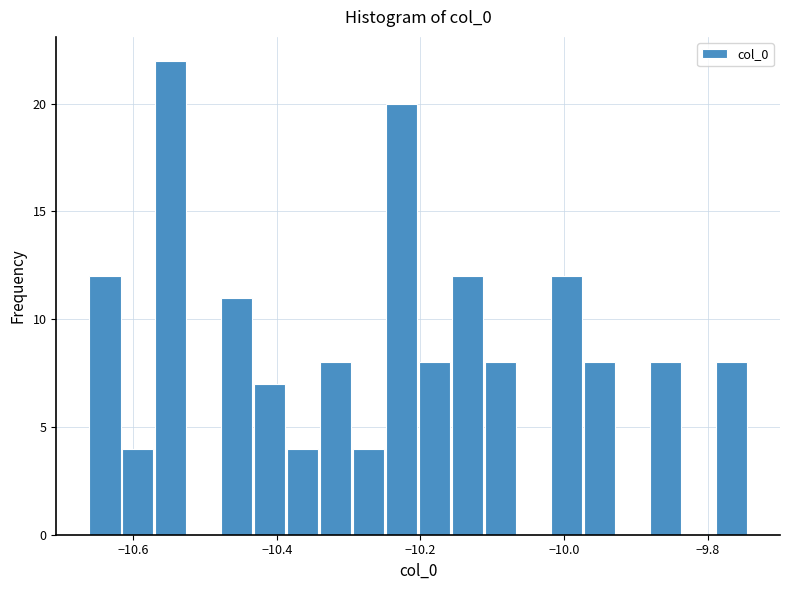

Around what value on the x-axis is the tallest bar? Give the approximate position of its centre, as read against the axis.

-10.54